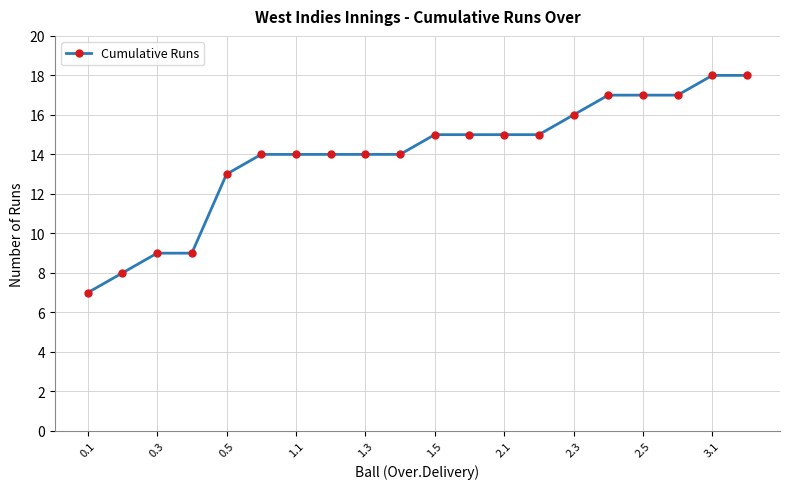

What is the greatest value displayed?

18